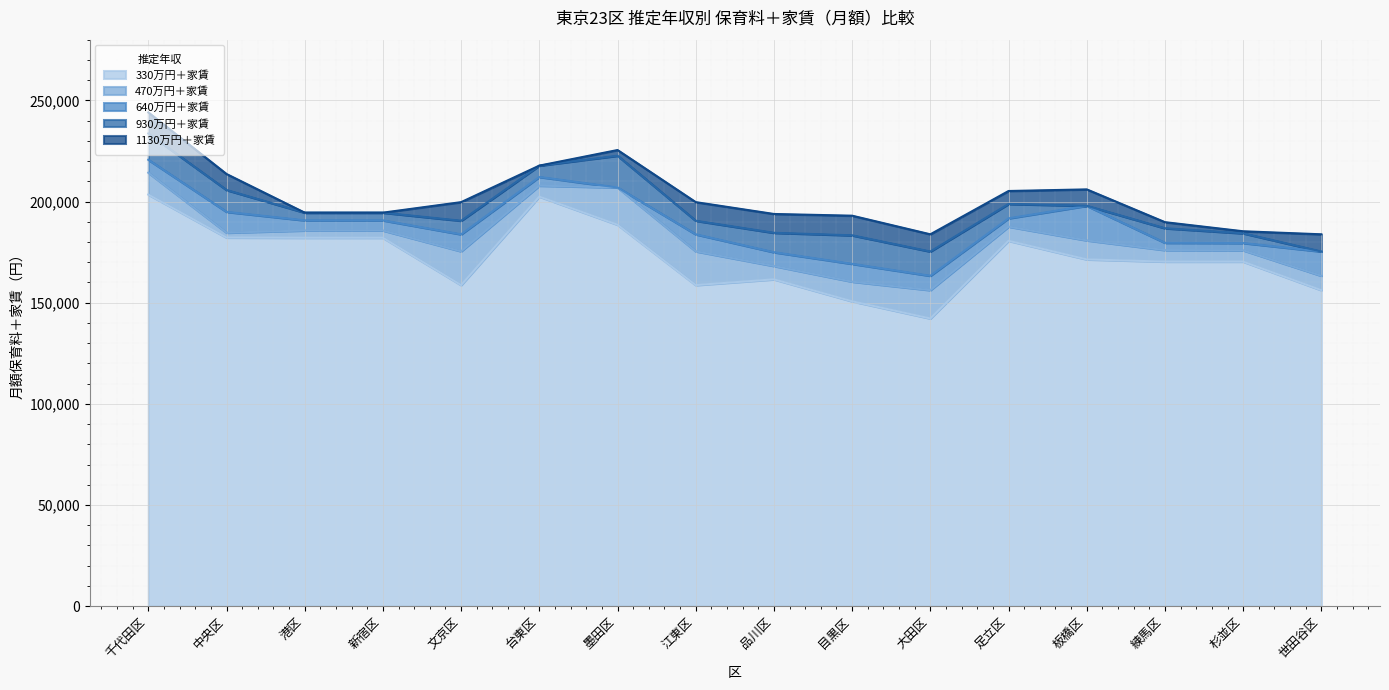

What is the label of the 16th point from the right?

千代田区